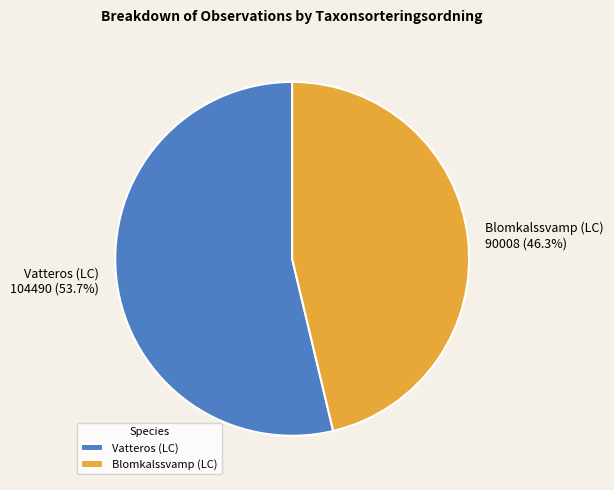

Rank the categories by value from lowest to highest.

Blomkalssvamp (LC), Vatteros (LC)